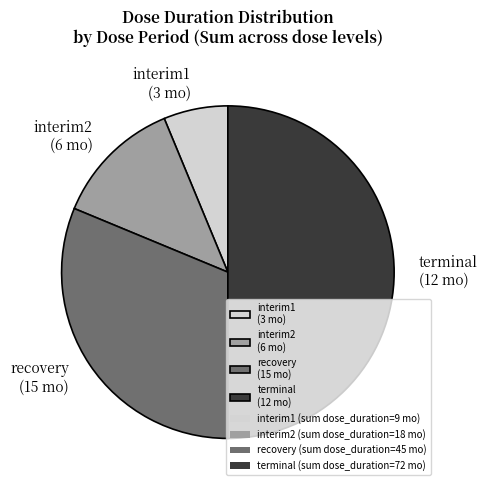

How many slices are in this pie chart?

4